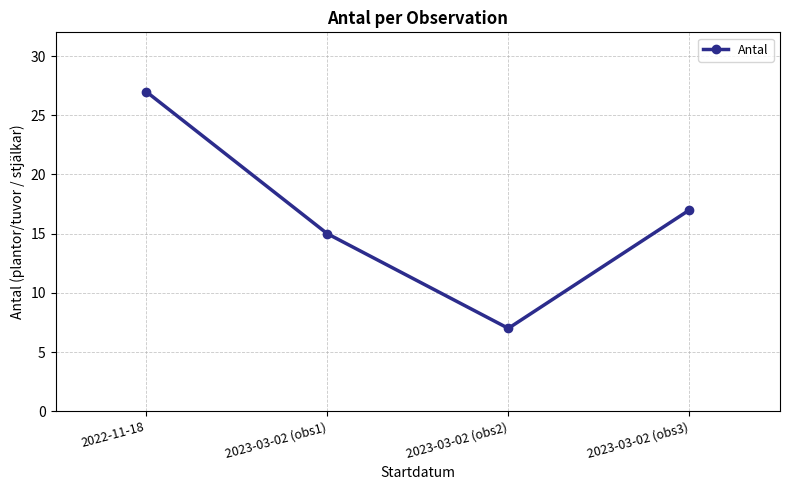

What is the ratio of the value at 2023-03-02 (obs1) to the value at 2022-11-18?

0.6